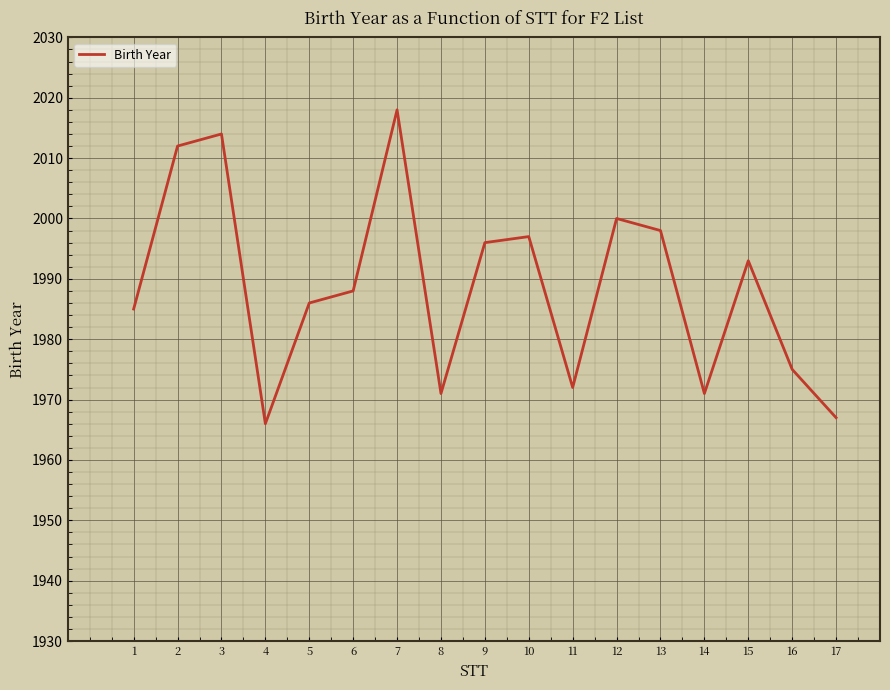

What is the minimum value shown in the chart?

1966